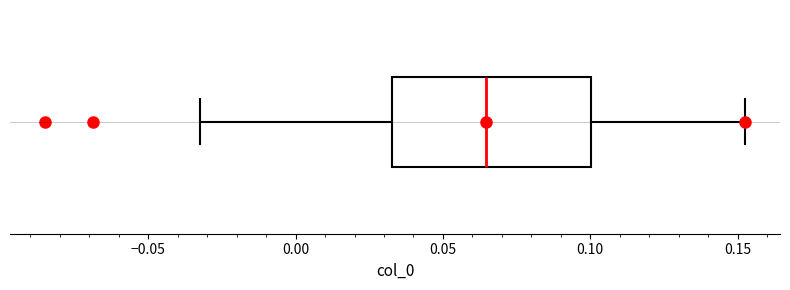

Where is the left edge of the box on the x-axis? The values are not printed on the chart, so give them approximately, as read against the axis.

0.035